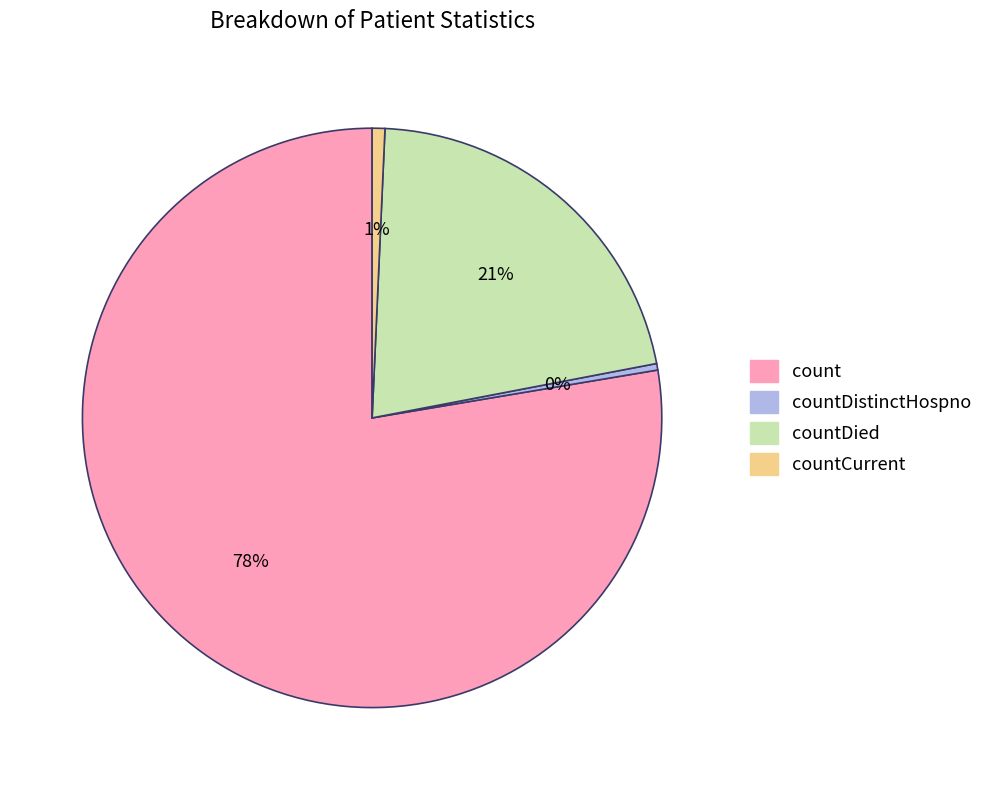

Is there any slice that represents more than half of the pie?

Yes